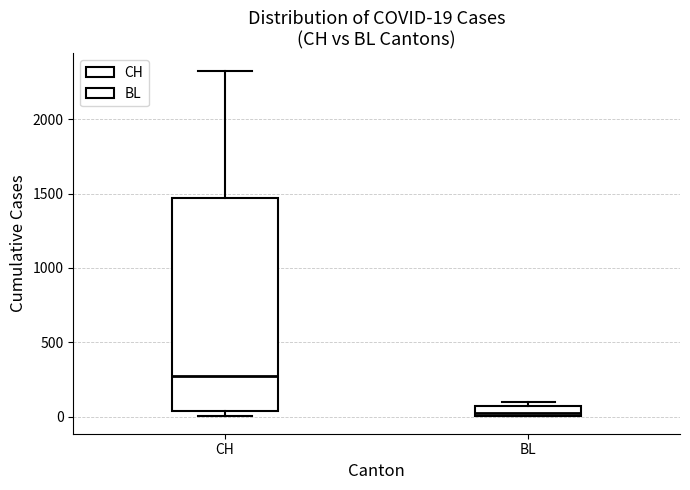

Which box is the tallest, from its lower edge to its upper edge?

CH